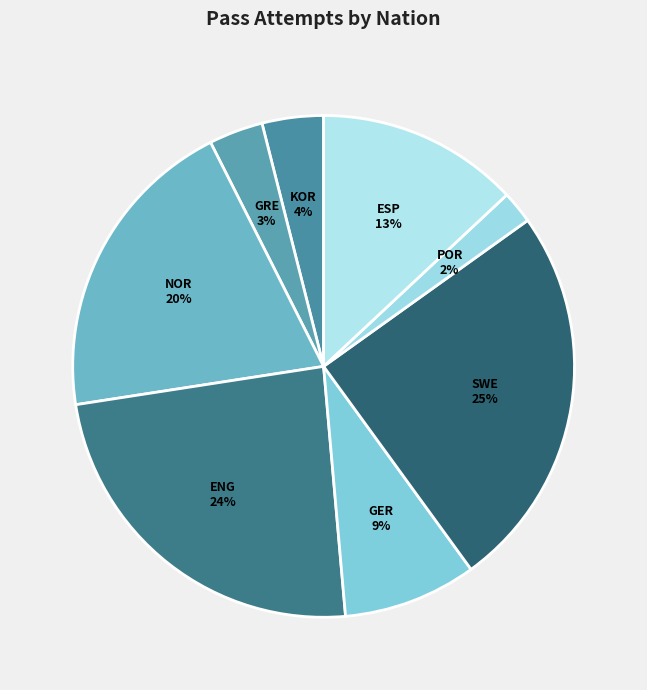

To the nearest percent, what portion does GER represent?

9%